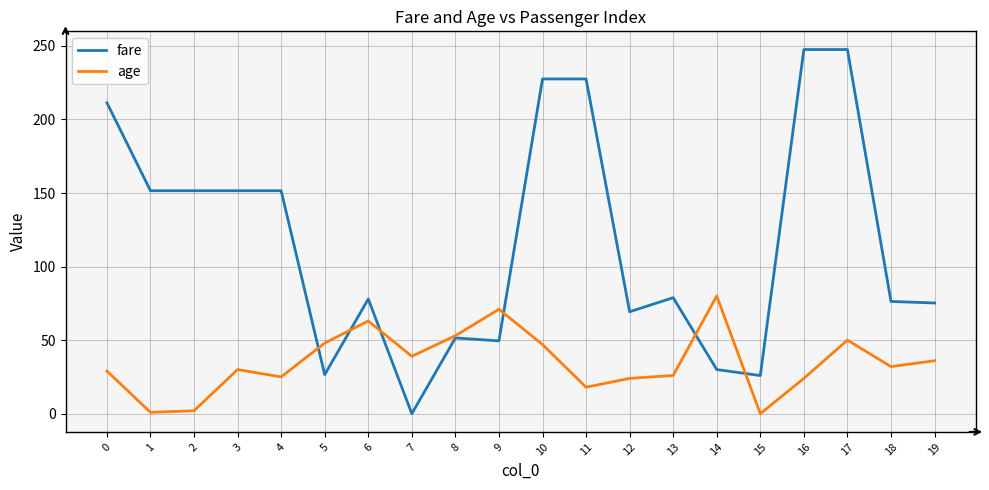

What are all the series names shown in the legend?

fare, age